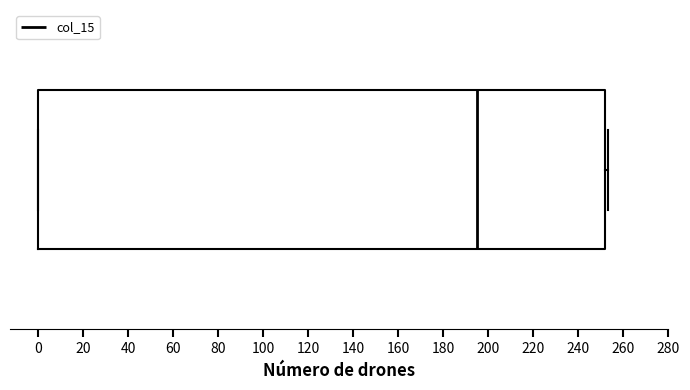

Transcribe this box plot: give where the median line is, the range the box spans, and where the two whiskers end, as read against the x-axis. The values are not printed on the chart, so give them approximately, as read against the axis.

median 196, box 0 to 252, whiskers 0 to 254